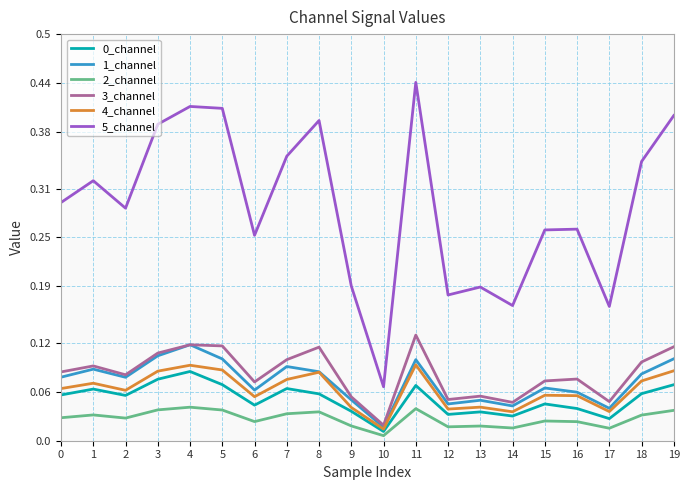

The 5_channel series shows 0.5 at 15. True or false?

False